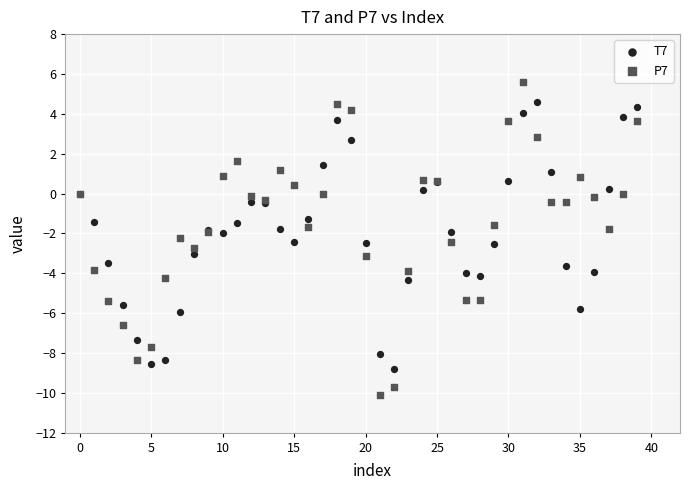

Which series reaches the maximum Y coordinate?

P7